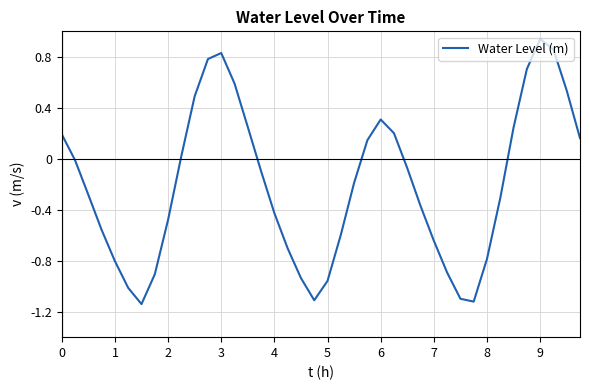

At which category does the data reach its first local peak?

3